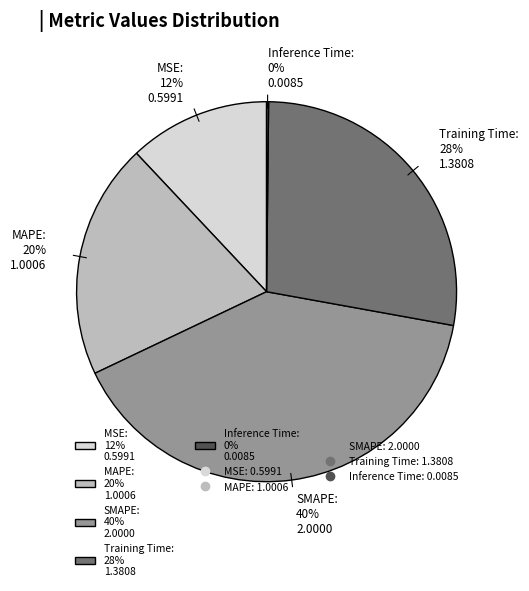

Is the sum of Training Time and MSE greater than half?

No